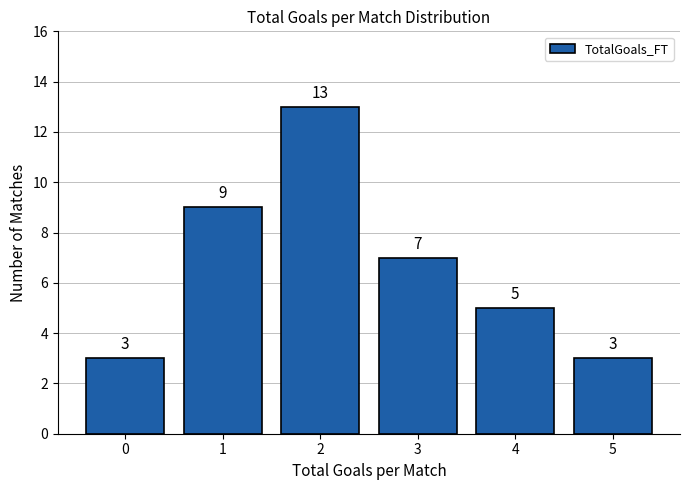

Reading right to left, list all the values displayed in this chart.

5=3	4=5	3=7	2=13	1=9	0=3